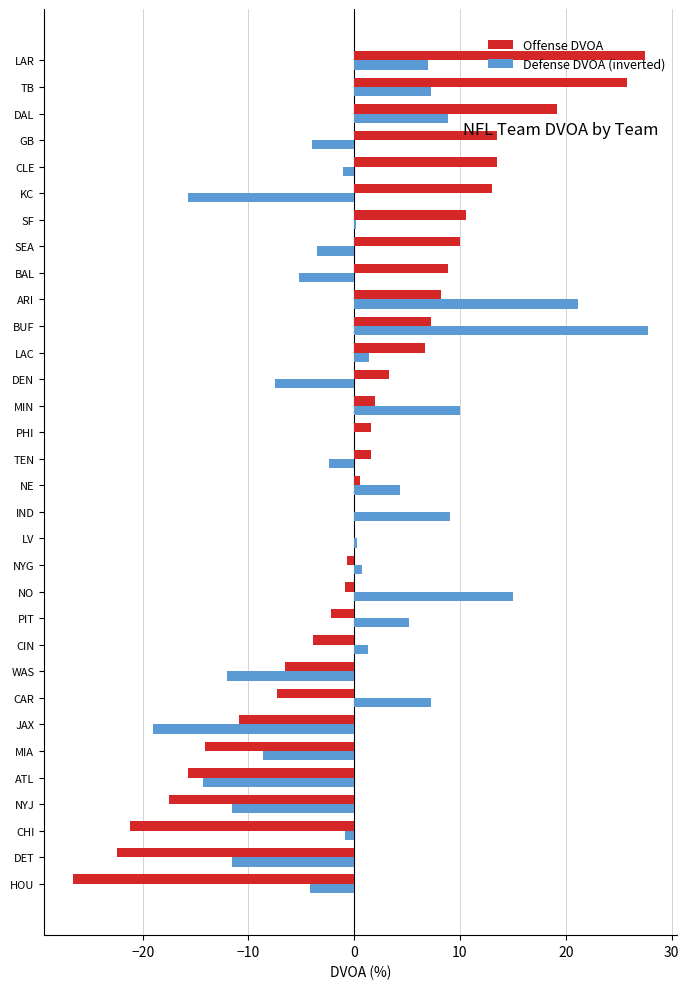

Between CIN and NO, which series saw the biggest shift?

Defense DVOA (inverted)